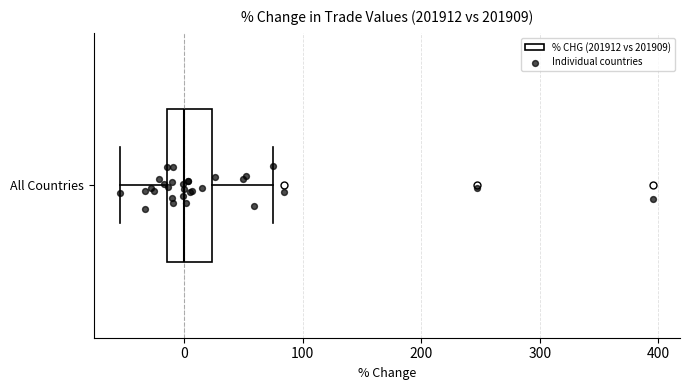

Where does the left whisker of the box for All Countries end on the x-axis? The values are not printed on the chart, so give them approximately, as read against the axis.

-50